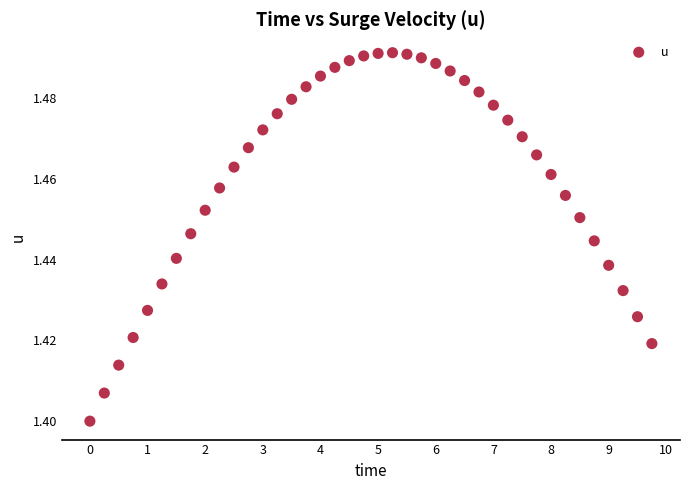

What is the range of X values (max minus min)?

9.8